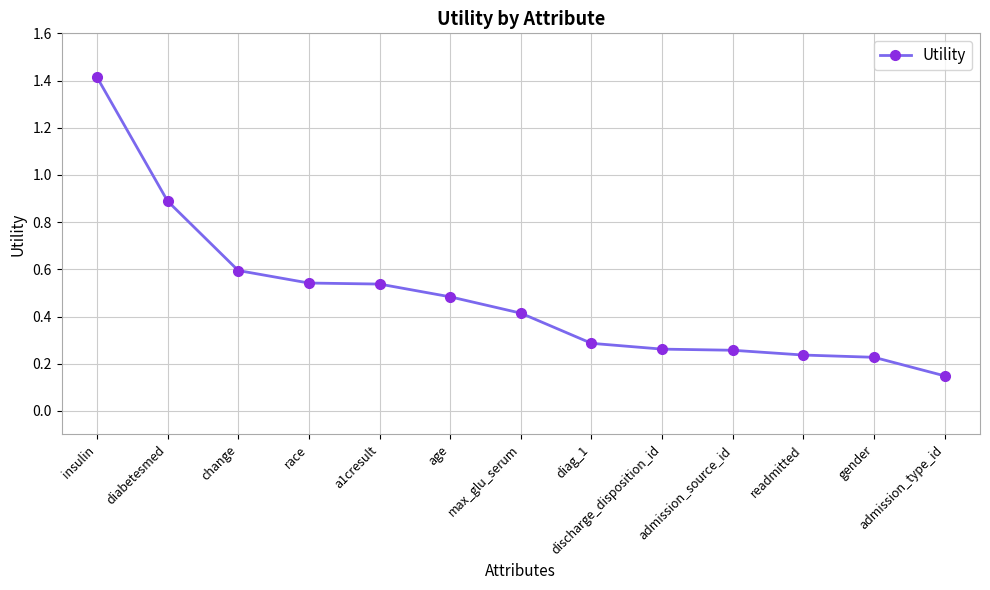

Count the number of categories in the chart.

13